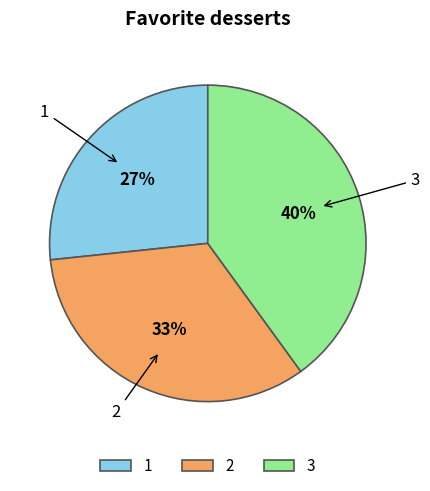

Rank the categories by value from highest to lowest.

3, 2, 1